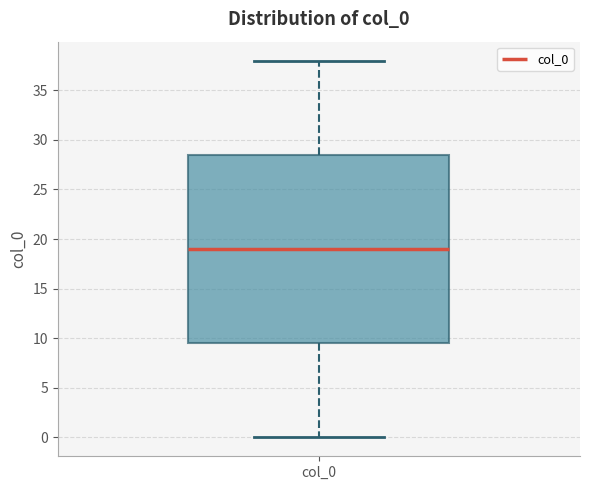

Read this box plot against the y-axis: the position of the median line, the range covered by the box, and the ends of both whiskers. The values are not printed on the chart, so give them approximately, as read against the axis.

median 19.0, box 9.5 to 28.5, whiskers 0.0 to 38.0